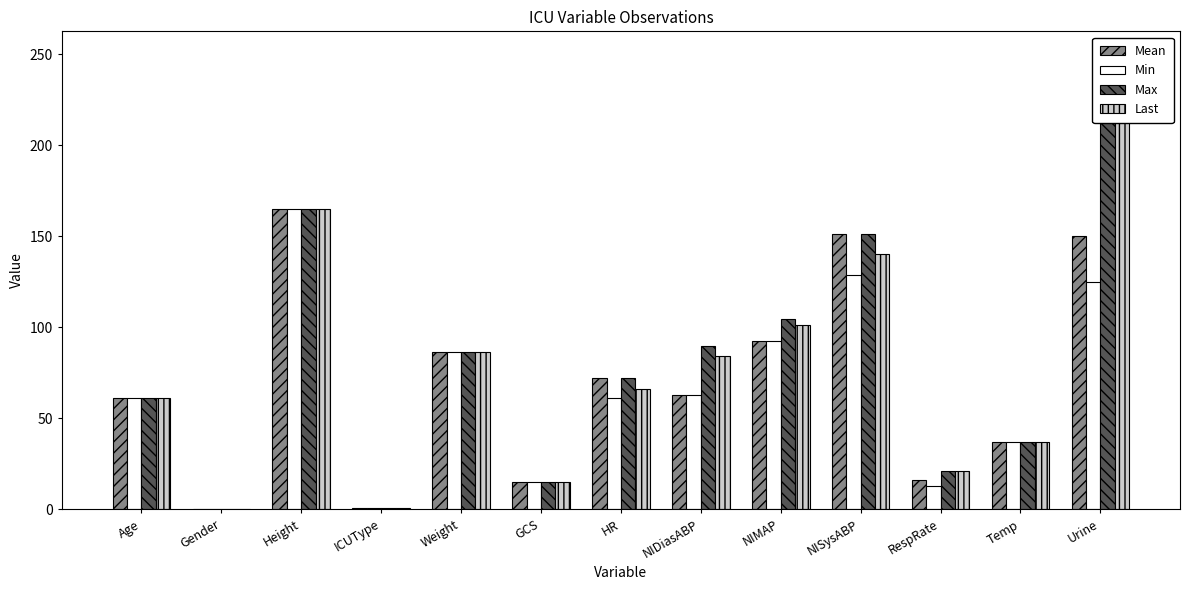

The value of Mean at HR is 72.0. True or false?

True